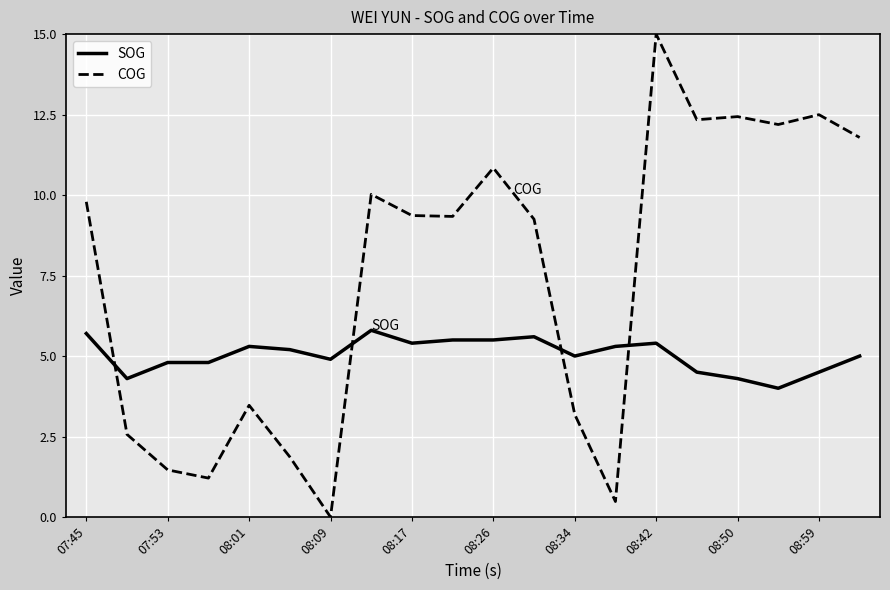

At how many categories does at least one series exceed 0?

20